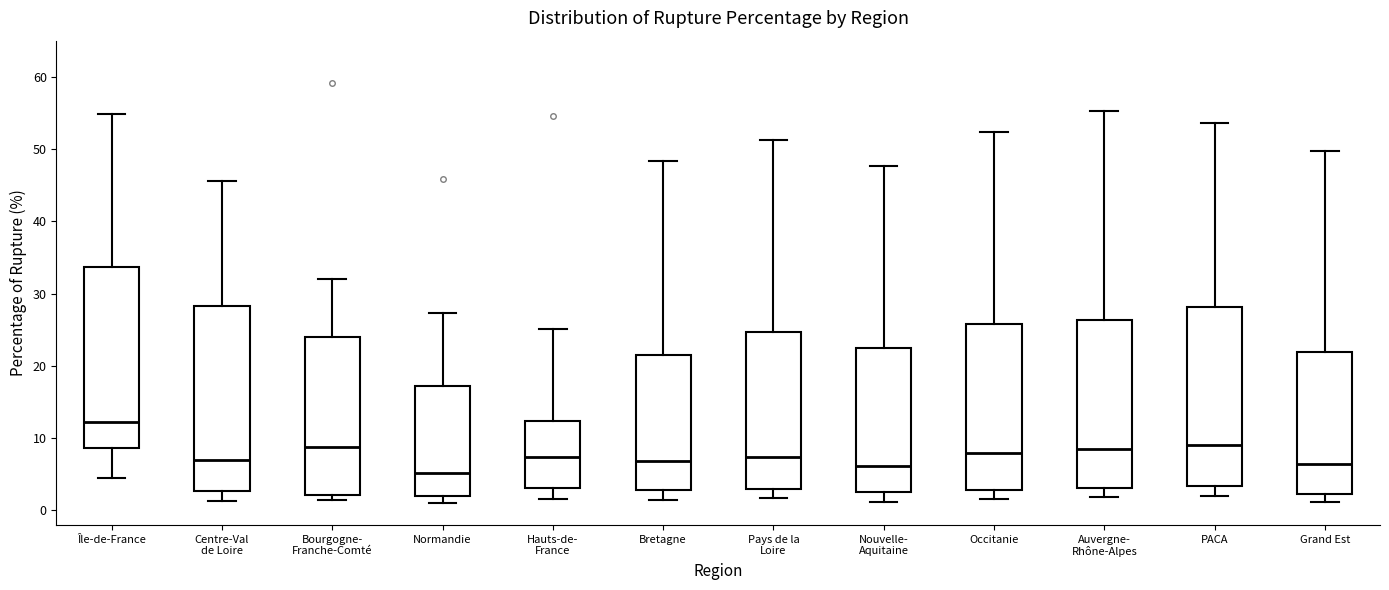

Reading left to right, read every box against the y-axis: the position of its median line, the range the box covers, and the ends of its whiskers. The values are not printed on the chart, so give them approximately, as read against the axis.

Île-de-France: median 12, box 9 to 34, whiskers 5 to 55
Centre-Val de Loire: median 7, box 3 to 28, whiskers 1 to 46
Bourgogne- Franche-Comté: median 9, box 2 to 24, whiskers 2 (just below the box's lower edge) to 32
Normandie: median 5, box 2 to 17, whiskers 1 to 27
Hauts-de- France: median 7, box 3 to 12, whiskers 2 to 25
Bretagne: median 7, box 3 to 22, whiskers 1 to 48
Pays de la Loire: median 7, box 3 to 25, whiskers 2 to 51
Nouvelle- Aquitaine: median 6, box 3 to 22, whiskers 1 to 48
Occitanie: median 8, box 3 to 26, whiskers 2 to 52
Auvergne- Rhône-Alpes: median 8, box 3 to 26, whiskers 2 to 55
PACA: median 9, box 3 to 28, whiskers 2 to 54
Grand Est: median 6, box 2 to 22, whiskers 1 to 50